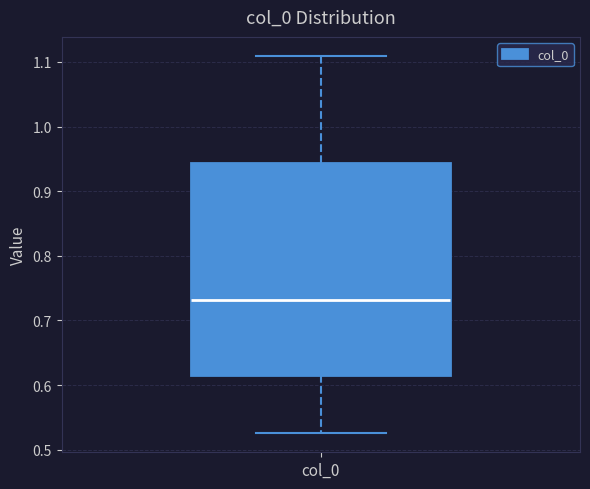

Read this box plot against the y-axis: the position of the median line, the range covered by the box, and the ends of both whiskers. The values are not printed on the chart, so give them approximately, as read against the axis.

median 0.73, box 0.62 to 0.94, whiskers 0.53 to 1.11